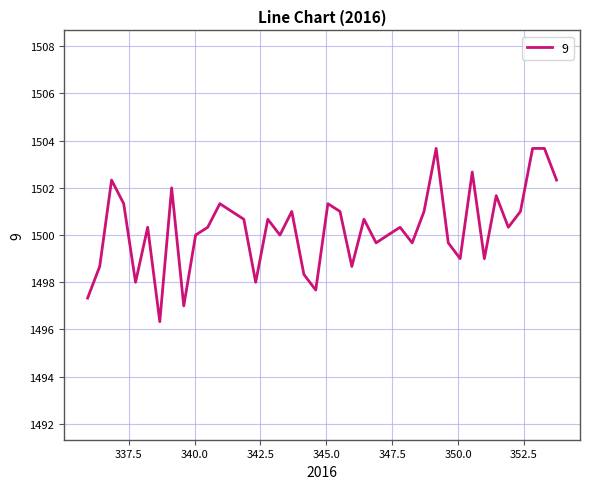

How many categories are shown in the chart?

40